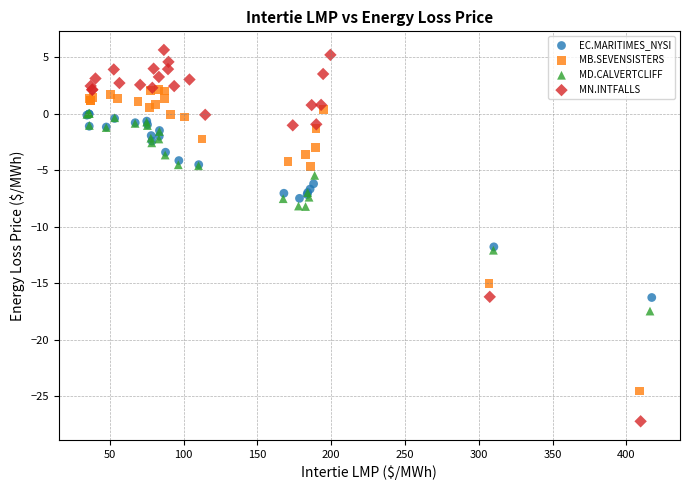

Which series reaches the maximum Y coordinate?

MN.INTFALLS